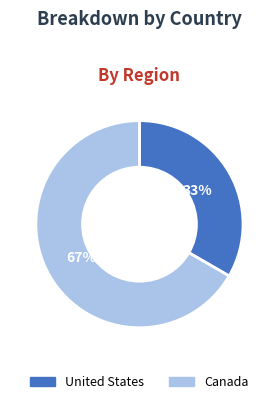

Which category has the smallest portion of the pie?

United States